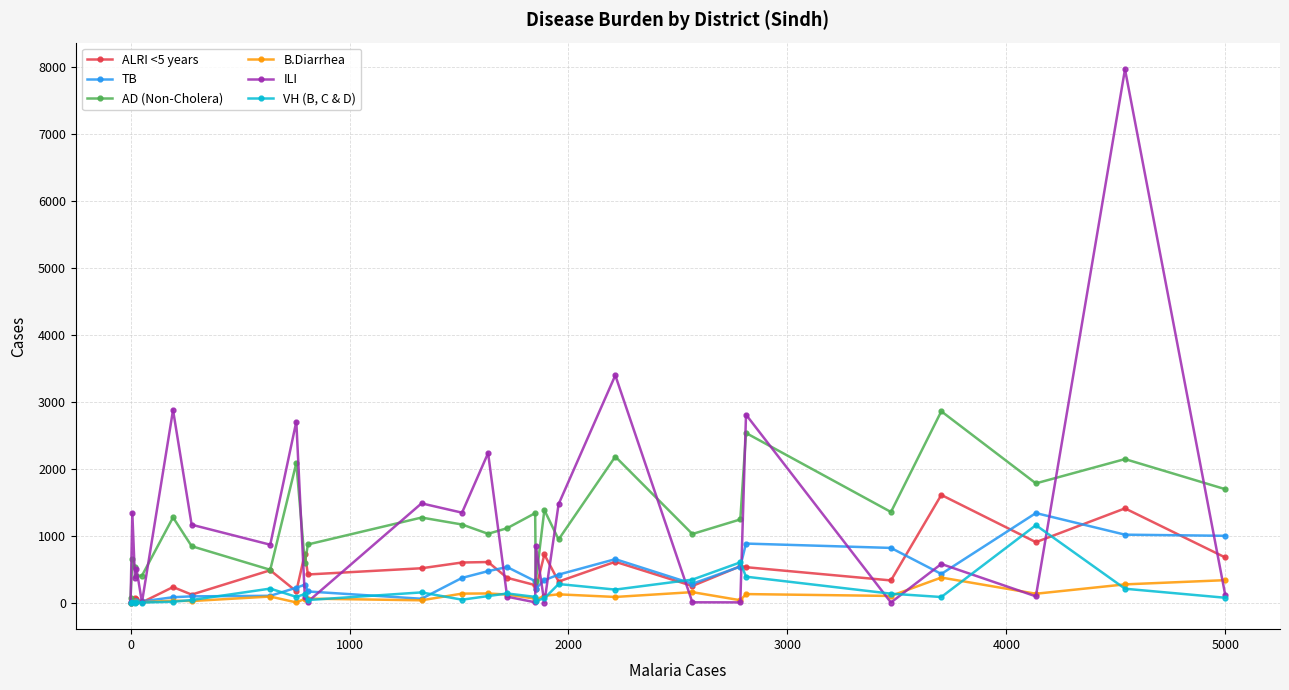

Is this an area chart (filled region under the line)?

No